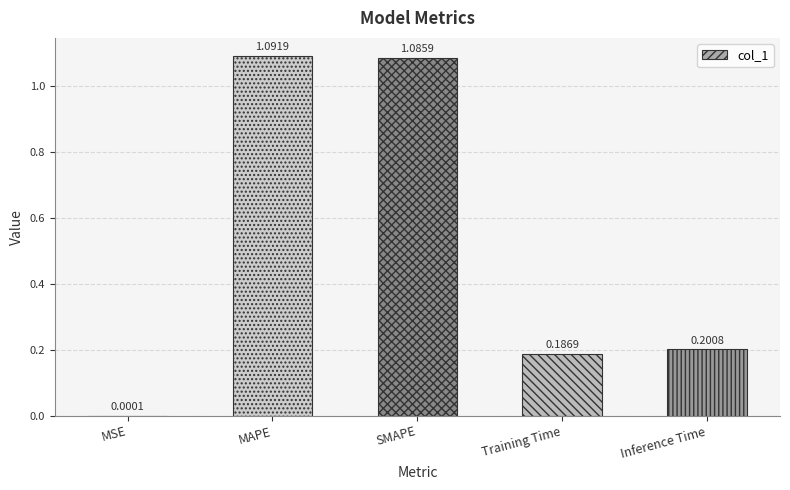

What is the sum of all values?

2.6